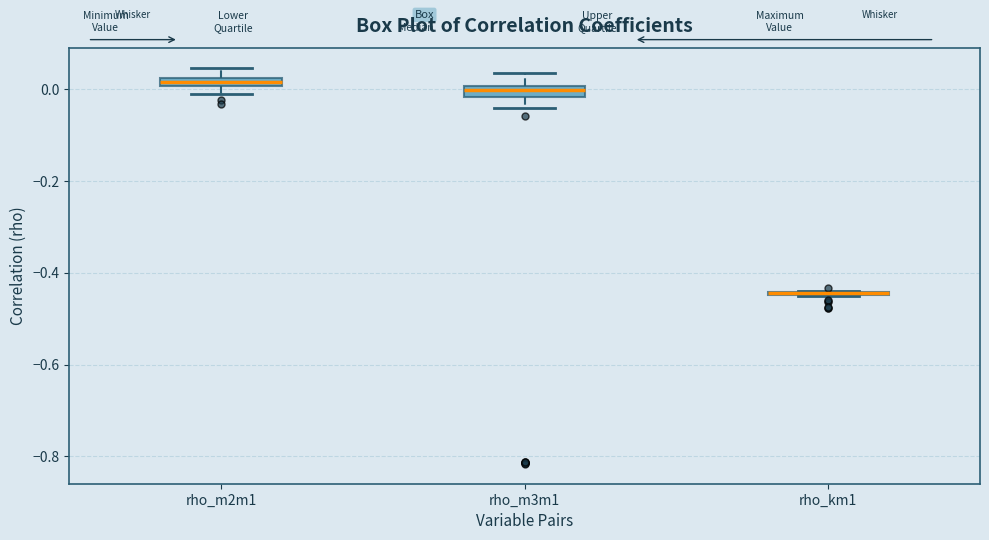

Where is the upper edge of the box for rho_m2m1 on the y-axis? The values are not printed on the chart, so give them approximately, as read against the axis.

0.02